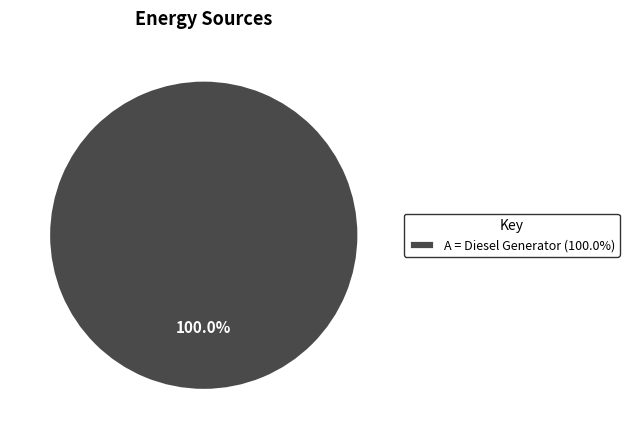

Rank the categories by value from highest to lowest.

A = Diesel Generator (100.0%)